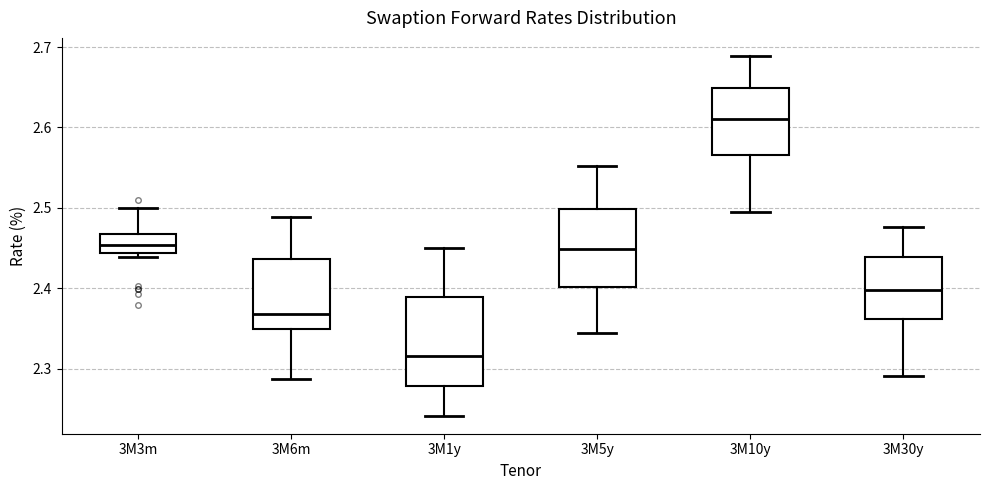

Reading left to right, transcribe this box plot: for each box, give where its median line is, the range the box spans, and where its two whiskers end, as read against the y-axis. The values are not printed on the chart, so give them approximately, as read against the axis.

3M3m: median 2.45, box 2.44 to 2.47, whiskers 2.44 (just below the box's lower edge) to 2.50
3M6m: median 2.37, box 2.35 to 2.44, whiskers 2.29 to 2.49
3M1y: median 2.32, box 2.28 to 2.39, whiskers 2.24 to 2.45
3M5y: median 2.45, box 2.40 to 2.50, whiskers 2.34 to 2.55
3M10y: median 2.61, box 2.57 to 2.65, whiskers 2.49 to 2.69
3M30y: median 2.40, box 2.36 to 2.44, whiskers 2.29 to 2.48